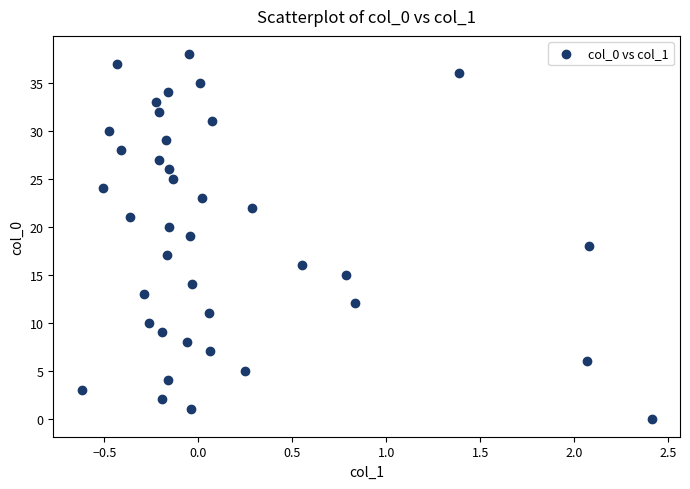

What is the range of Y values (max minus min)?

38